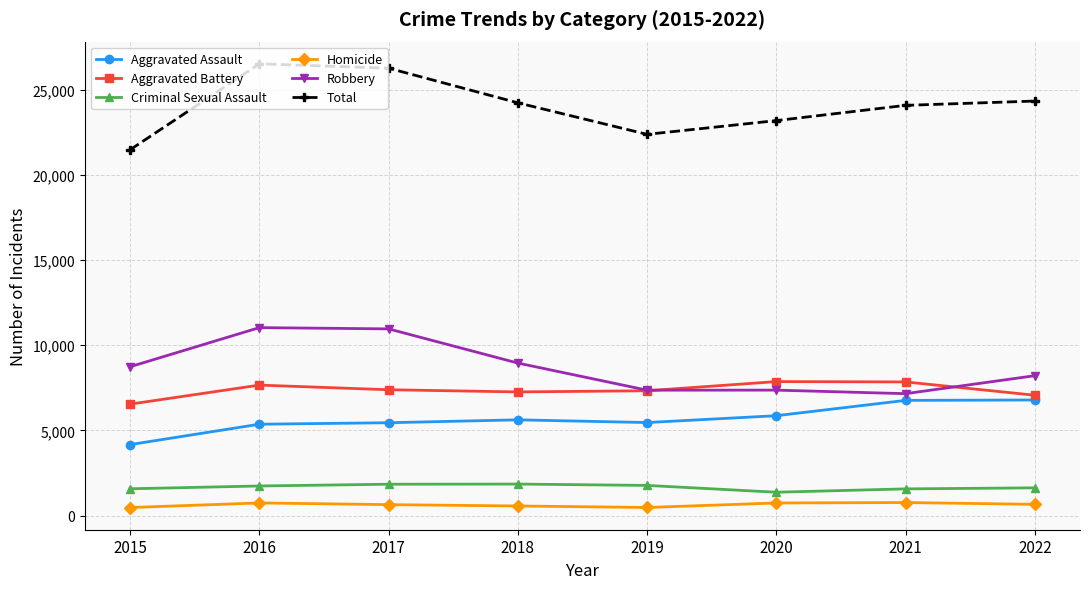

How many lines are shown in the chart?

6